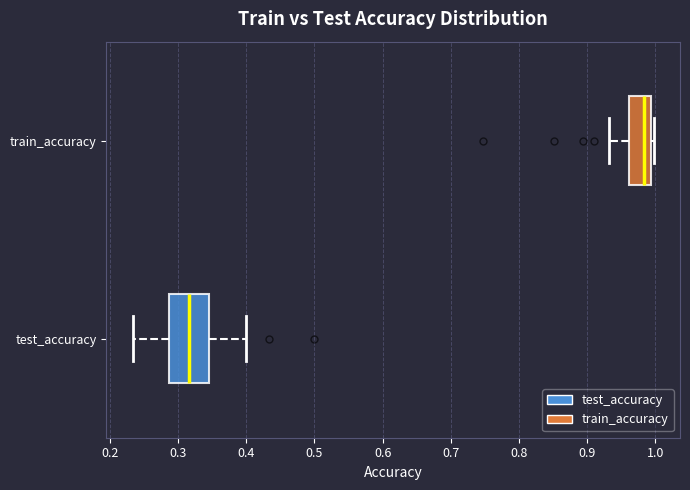

Reading bottom to top, read every box against the x-axis: the position of its median line, the range the box covers, and the ends of its whiskers. The values are not printed on the chart, so give them approximately, as read against the axis.

test_accuracy: median 0.32, box 0.29 to 0.35, whiskers 0.23 to 0.40
train_accuracy: median 0.98, box 0.96 to 0.99, whiskers 0.93 to 1.00